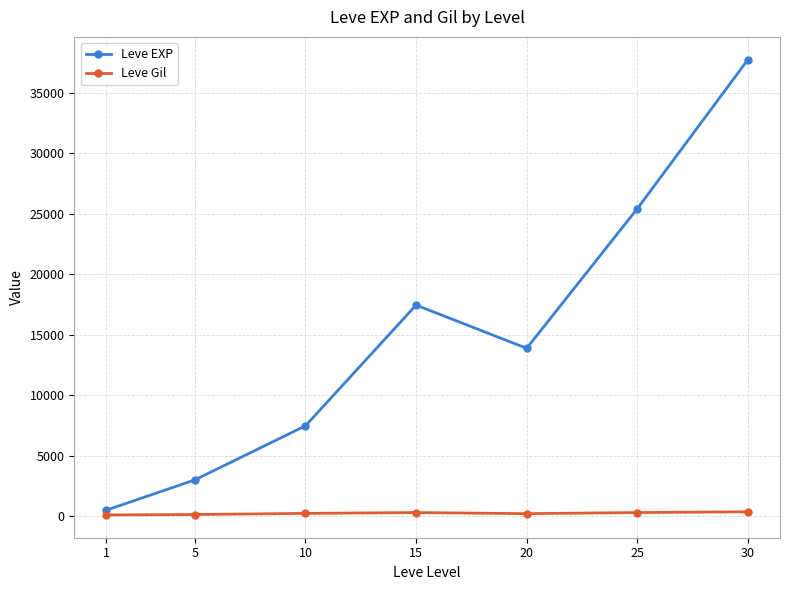

Is this an area chart (filled region under the line)?

No